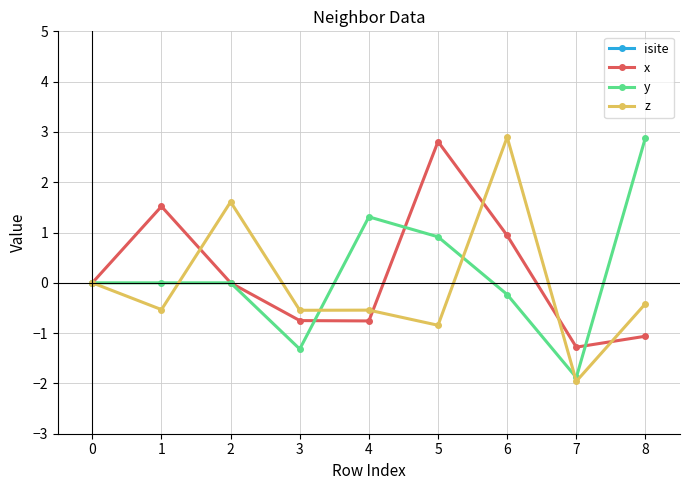

Does the chart have visible grid lines?

Yes